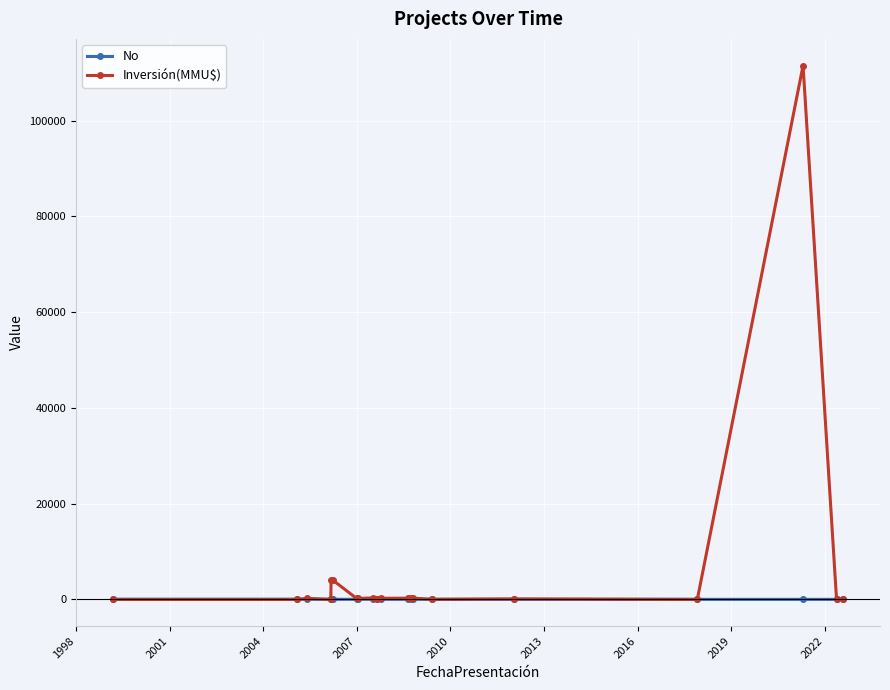

How many data points in Inversión(MMU$) are less than 200?

9